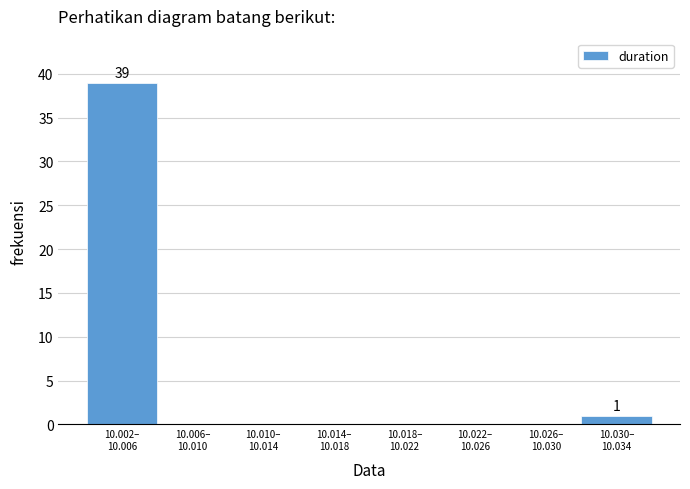

What is the maximum value shown in the chart?

39